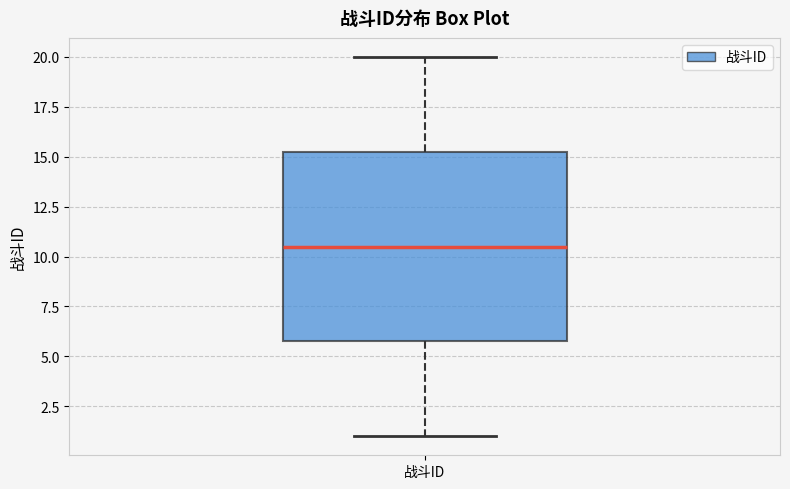

Where does the lower whisker of the box for 战斗ID end on the y-axis? The values are not printed on the chart, so give them approximately, as read against the axis.

1.0